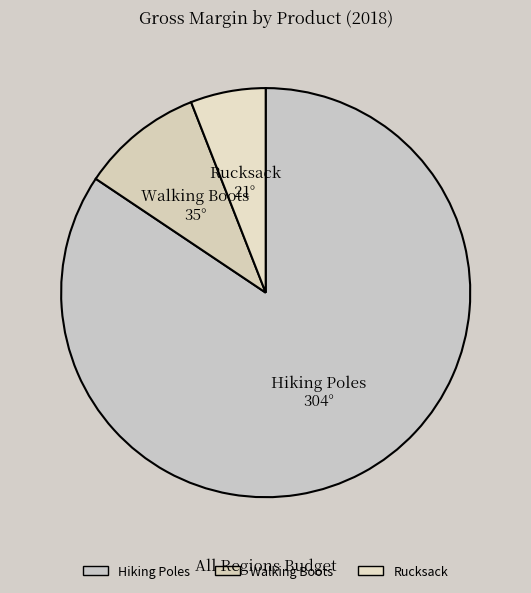

Rank the categories by value from highest to lowest.

Hiking Poles, Walking Boots, Rucksack